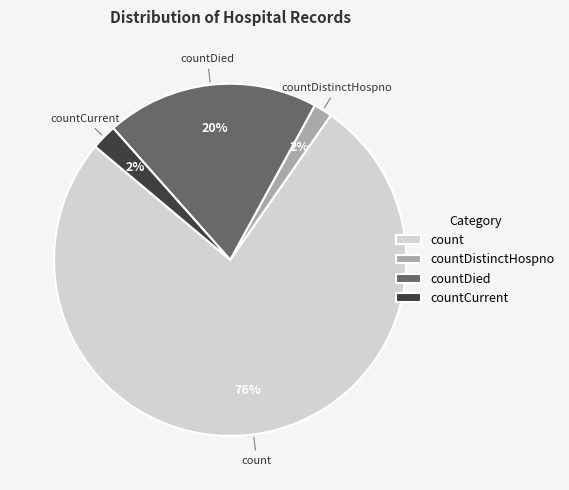

Which category accounts for the majority?

count